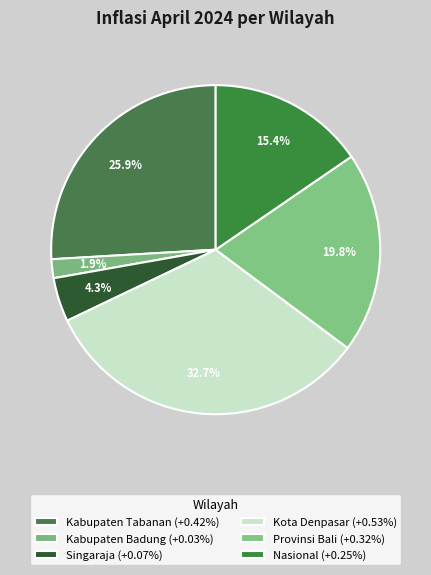

To the nearest percent, what is the average slice percentage?

17%